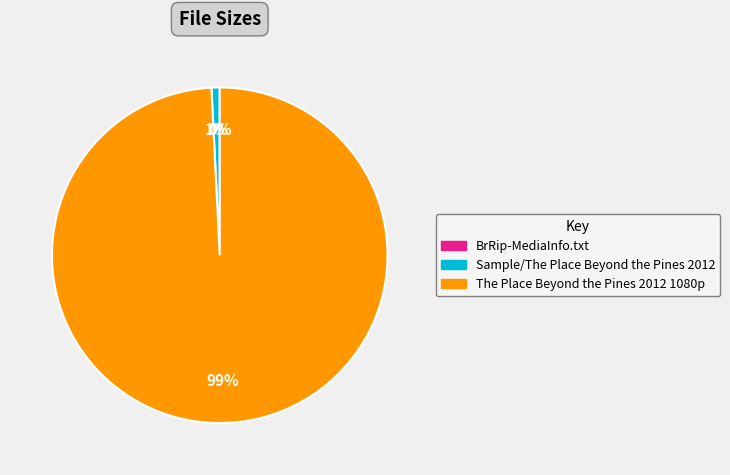

Which category accounts for the majority?

The Place Beyond the Pines 2012 1080p